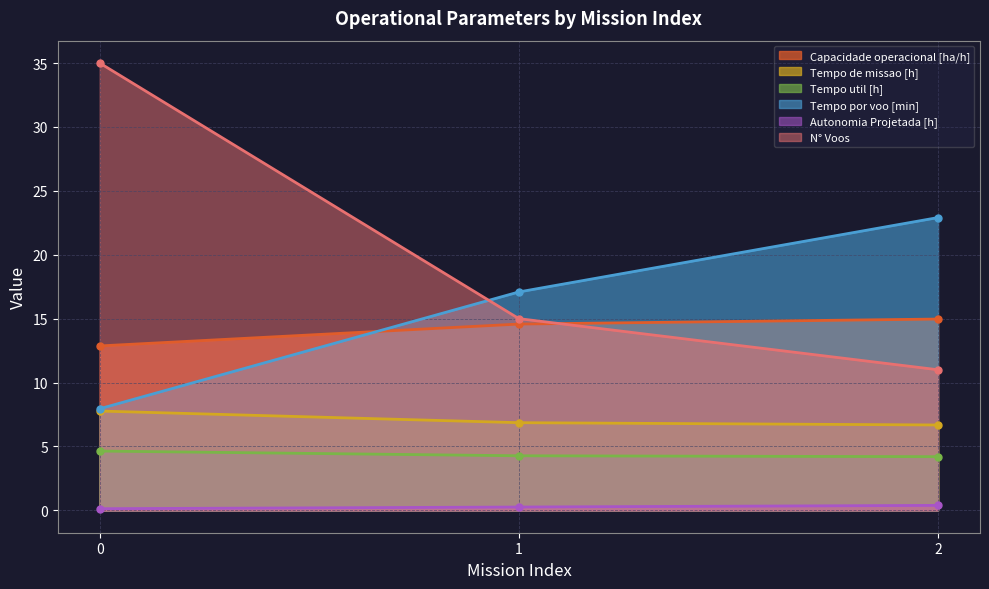

How many Autonomia Projetada [h] values are between 0 and 1?

3